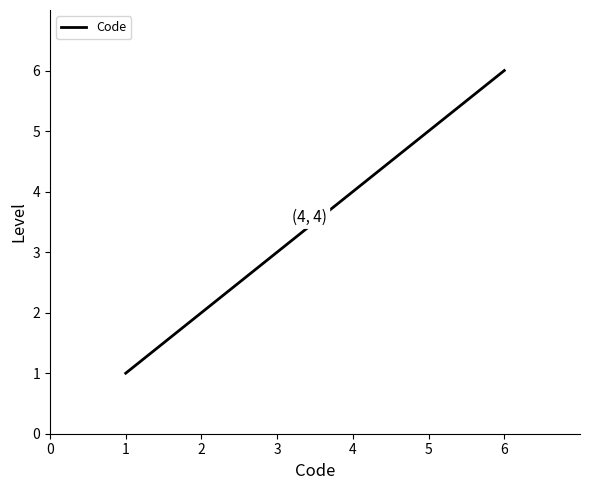

What is the ratio of the value at 5 to the value at 2?

2.5